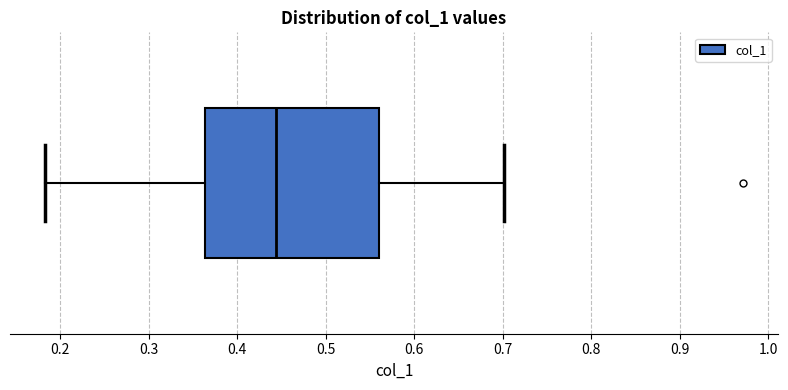

Transcribe this box plot: give where the median line is, the range the box spans, and where the two whiskers end, as read against the x-axis. The values are not printed on the chart, so give them approximately, as read against the axis.

median 0.44, box 0.36 to 0.56, whiskers 0.18 to 0.70